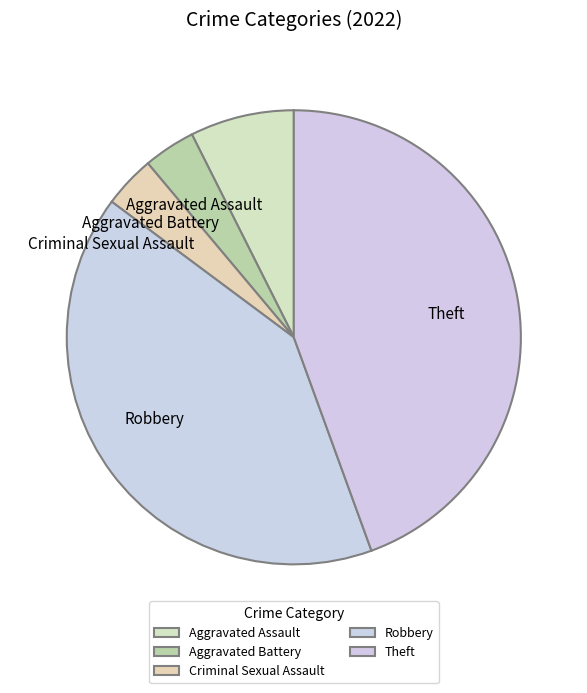

Which category has the biggest portion of the pie?

Theft